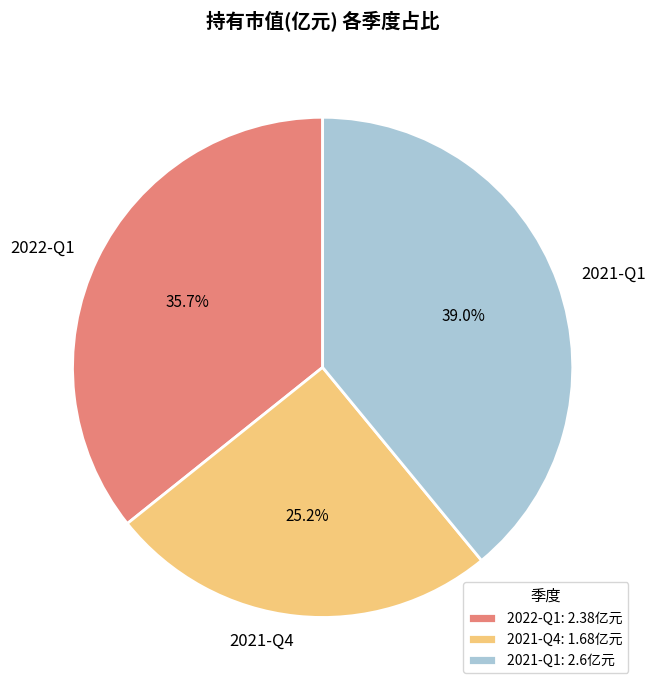

Which slice is the smallest?

2021-Q4